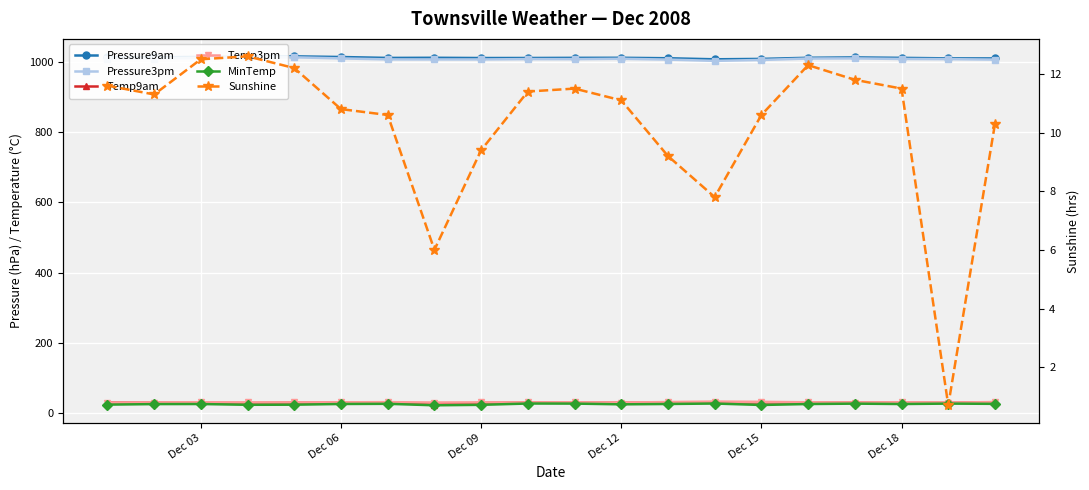

What is the spread (max minus min) of values at Dec 15?

997.2